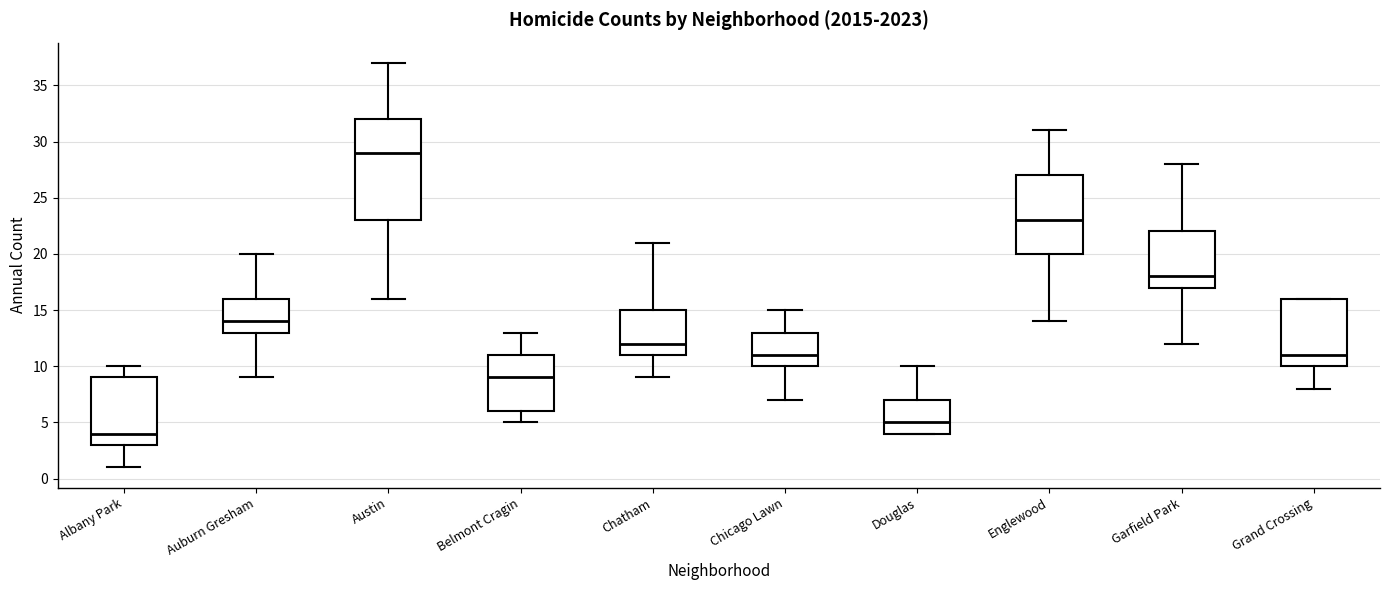

Comparing the boxes themselves (not the whiskers), which one is the tallest?

Austin